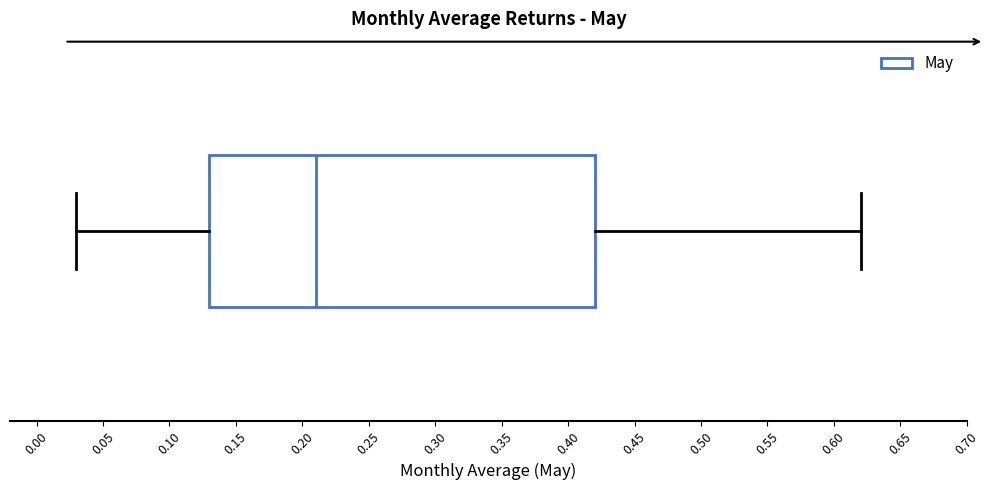

Read this box plot against the x-axis: the position of the median line, the range covered by the box, and the ends of both whiskers. The values are not printed on the chart, so give them approximately, as read against the axis.

median 0.21, box 0.13 to 0.42, whiskers 0.03 to 0.62